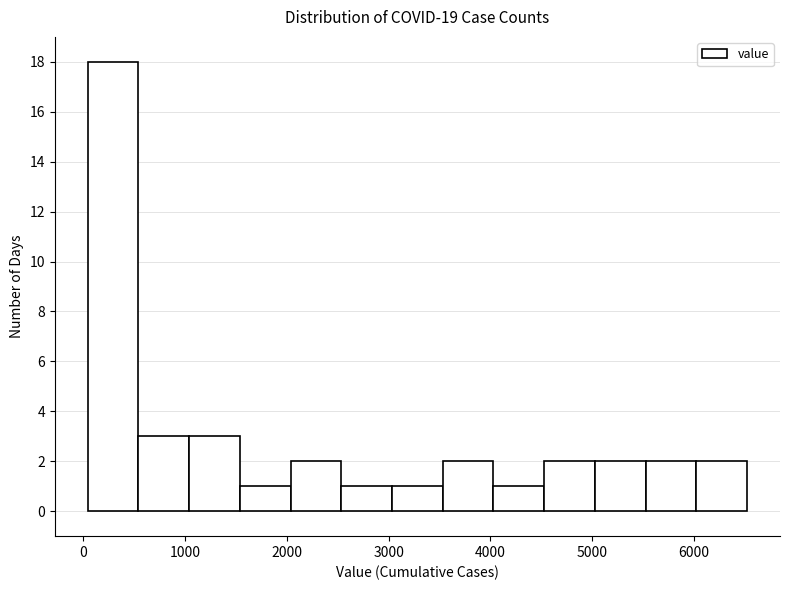

Reading left to right, transcribe this chart: for each bar, give the range it covers on the x-axis and its height. Neither the bar edges nor the heights are printed on the chart, so give them approximately, as read against the axes.

0 to 500: 18
500 to 1000: 3
1000 to 1500: 3
1500 to 2000: 1
2000 to 2500: 2
2500 to 3000: 1
3000 to 3500: 1
3500 to 4000: 2
4000 to 4500: 1
4500 to 5000: 2
5000 to 5500: 2
5500 to 6000: 2
6000 to 6500: 2